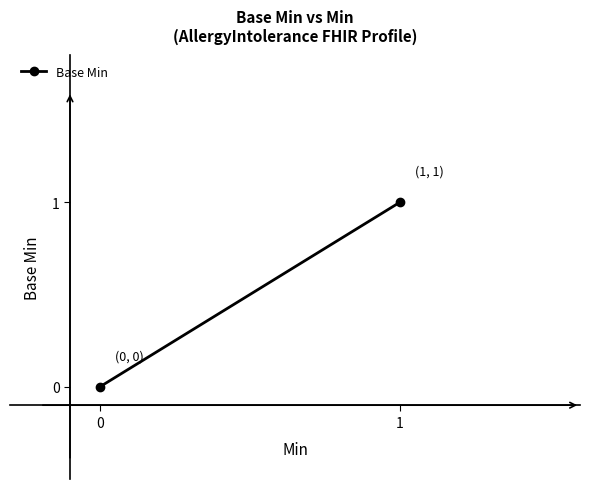

How many categories are shown in the chart?

2